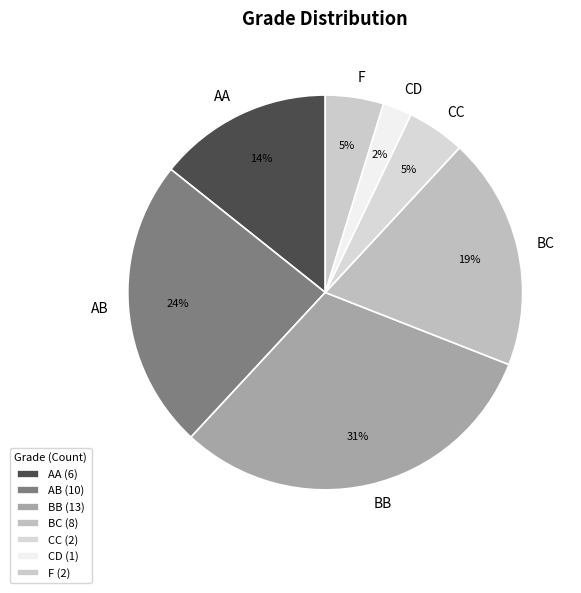

What percentage do BC and F together represent?

23.8%